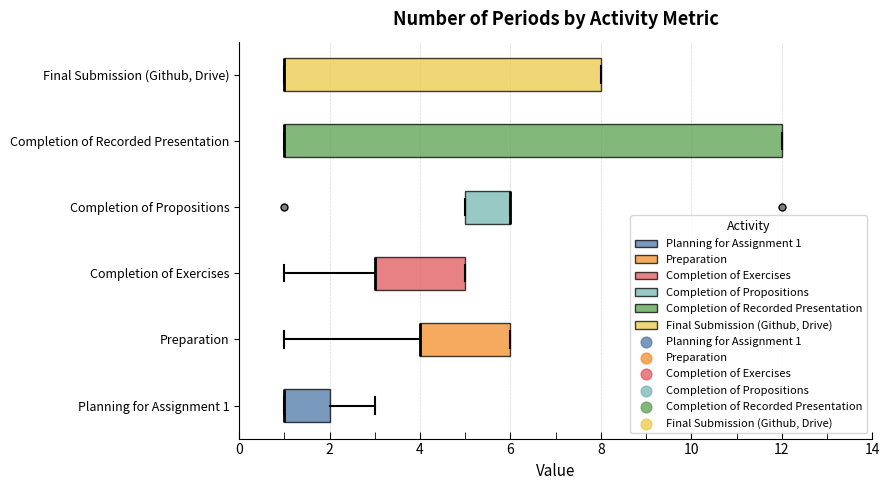

Where is the right edge of the box for Completion of Propositions on the x-axis? The values are not printed on the chart, so give them approximately, as read against the axis.

6